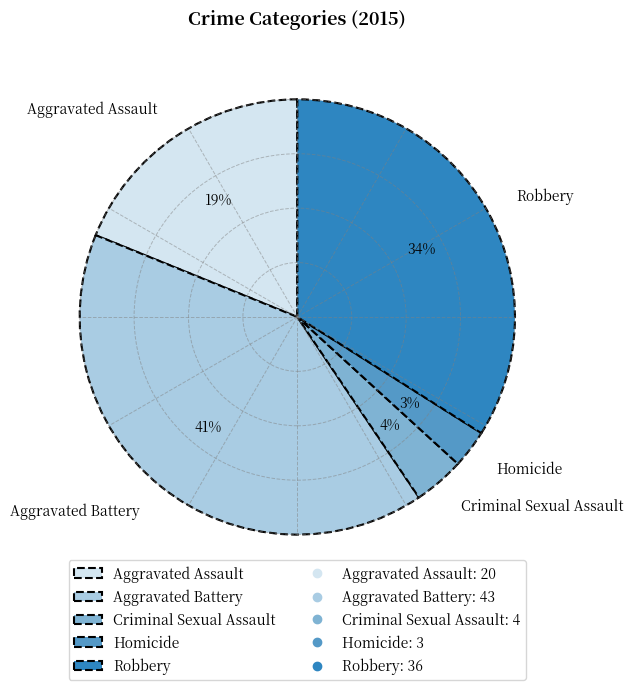

Rank the categories by value from lowest to highest.

Homicide, Criminal Sexual Assault, Aggravated Assault, Robbery, Aggravated Battery